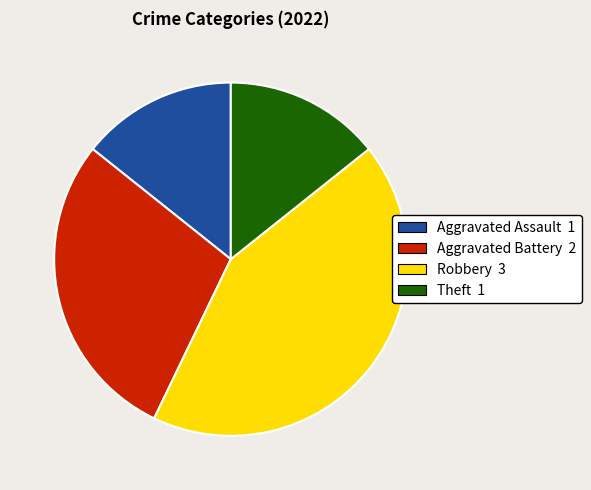

Is there a majority slice in this chart?

No